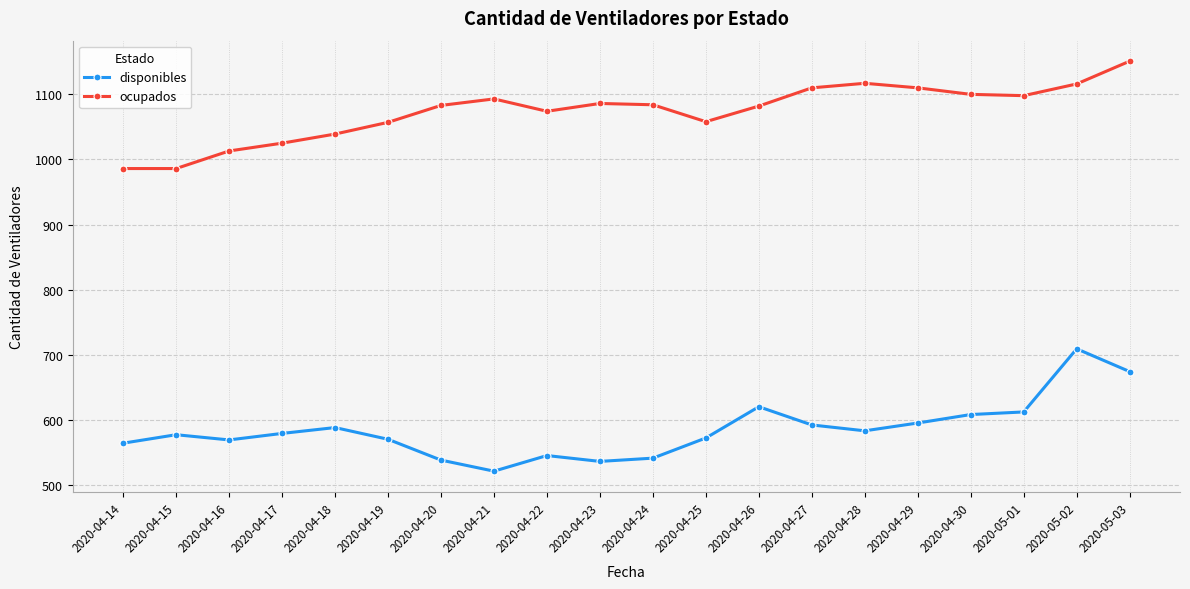

True or false: ocupados and disponibles intersect in this chart.

False